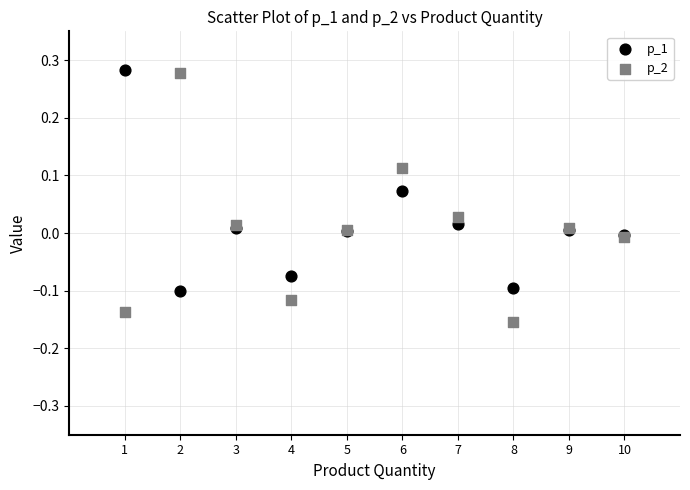

Which series contains the lowest Y value?

p_2